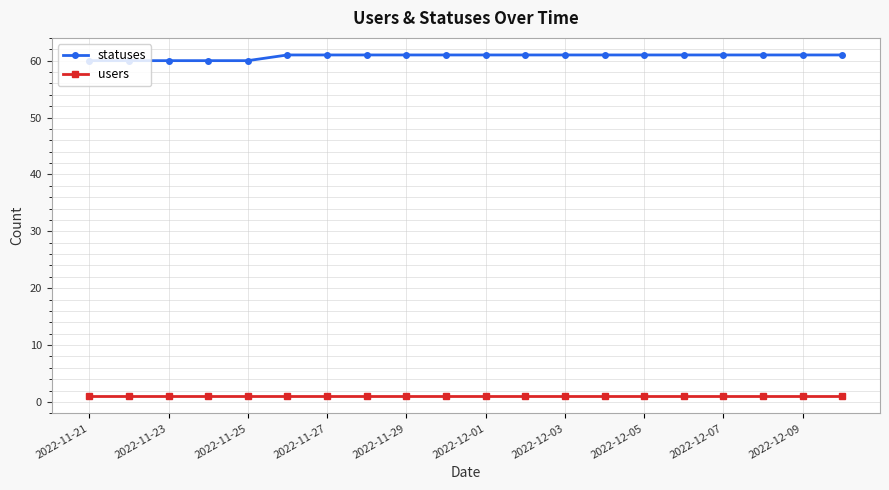

At how many categories does at least one series exceed 27?

20